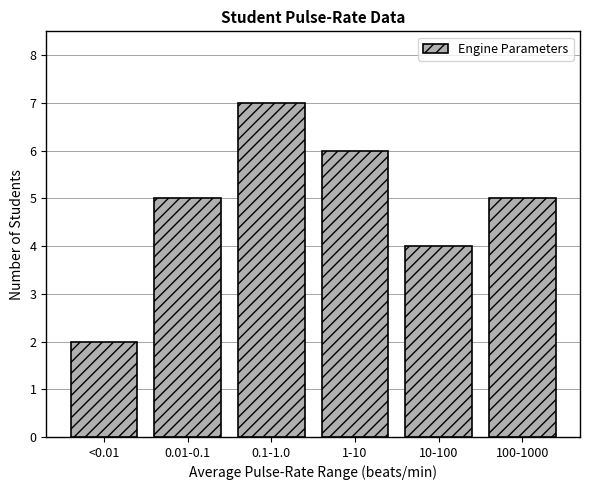

Reading left to right, transcribe all the data shown in this chart.

<0.01=2	0.01-0.1=5	0.1-1.0=7	1-10=6	10-100=4	100-1000=5